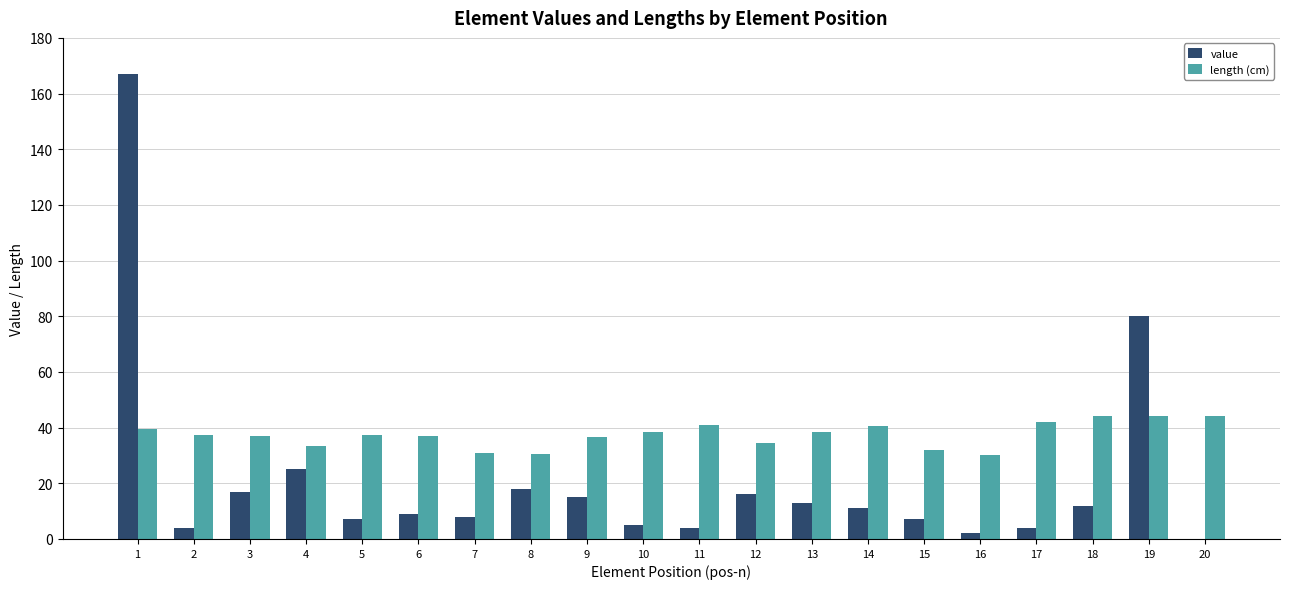

How many values in value are above zero?

19